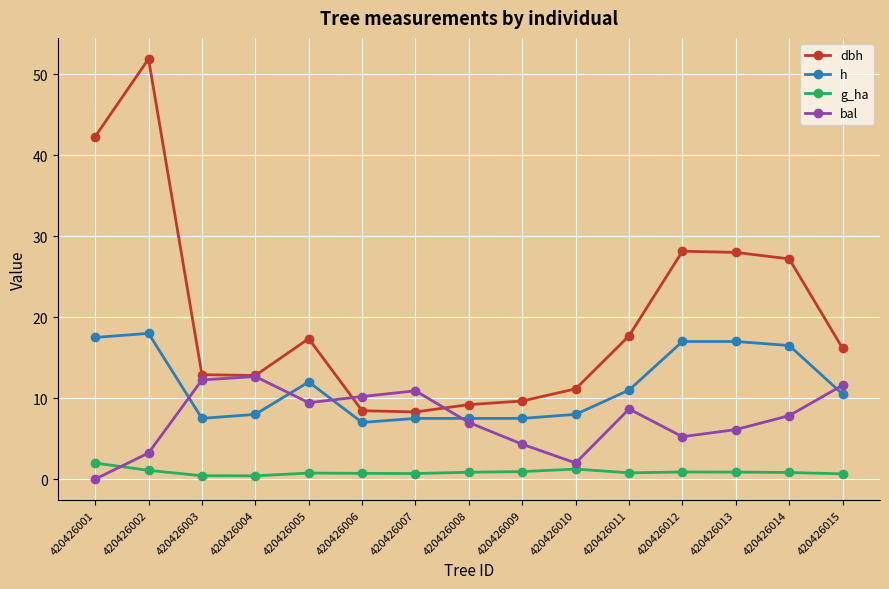

What are all the series names shown in the legend?

dbh, h, g_ha, bal